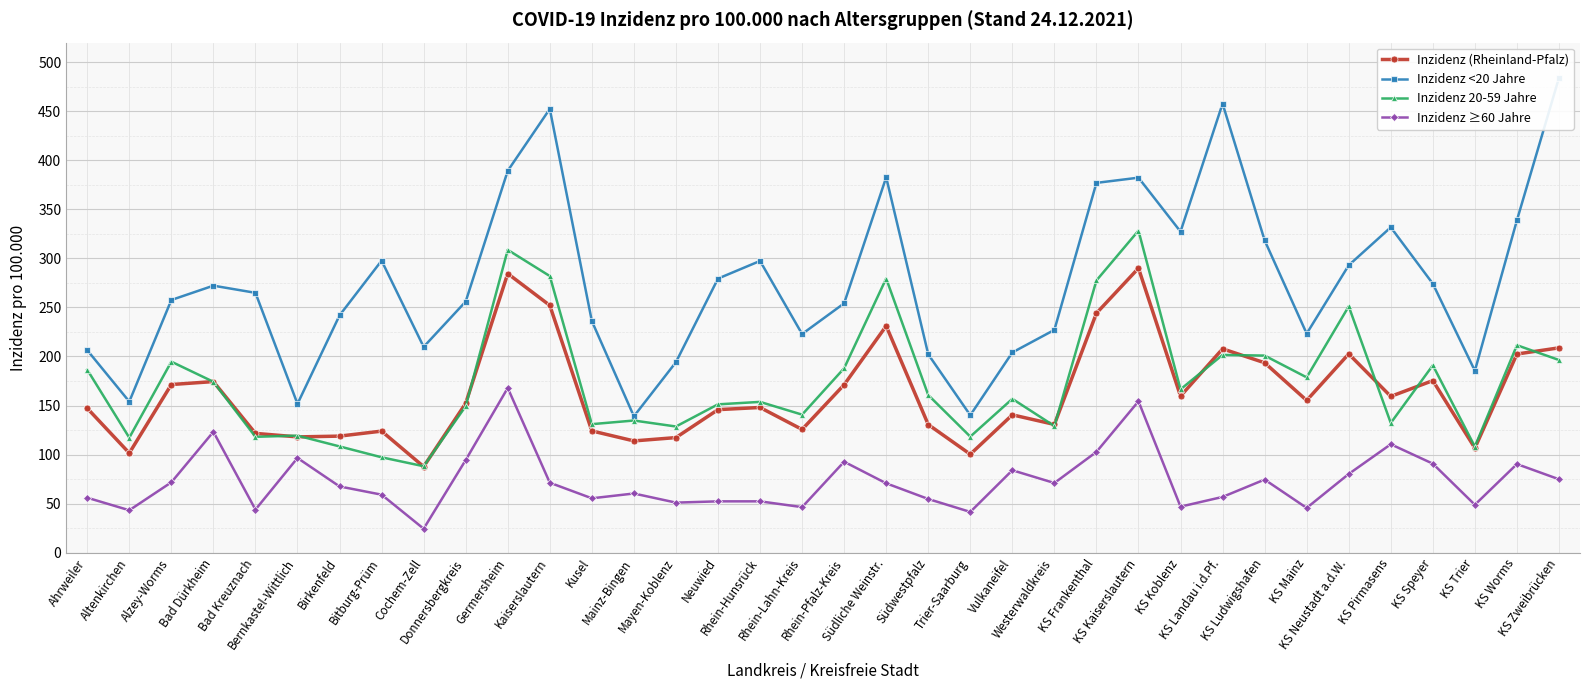

What is the difference between the Inzidenz <20 Jahre values at KS Landau i.d.Pf. and Bad Dürkheim?

185.6